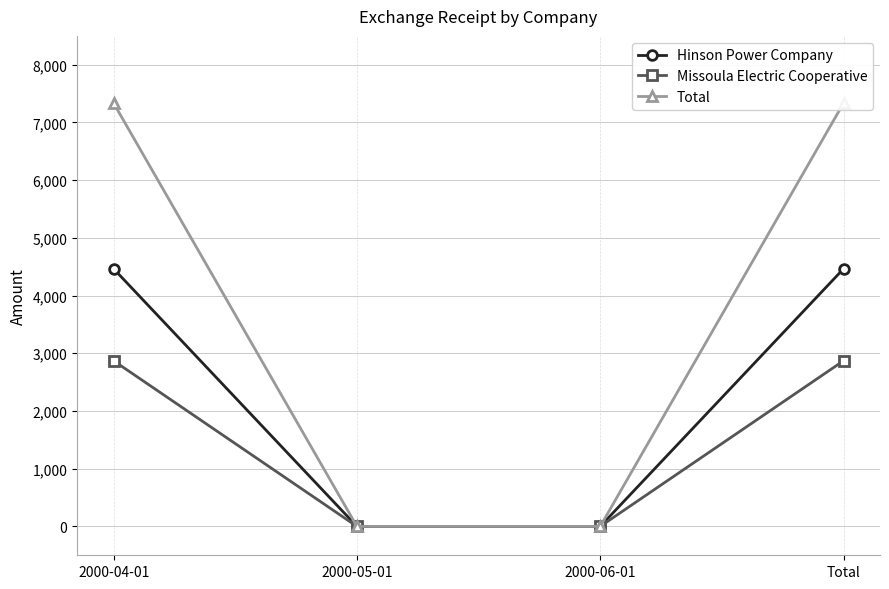

What are all the series names shown in the legend?

Hinson Power Company, Missoula Electric Cooperative, Total